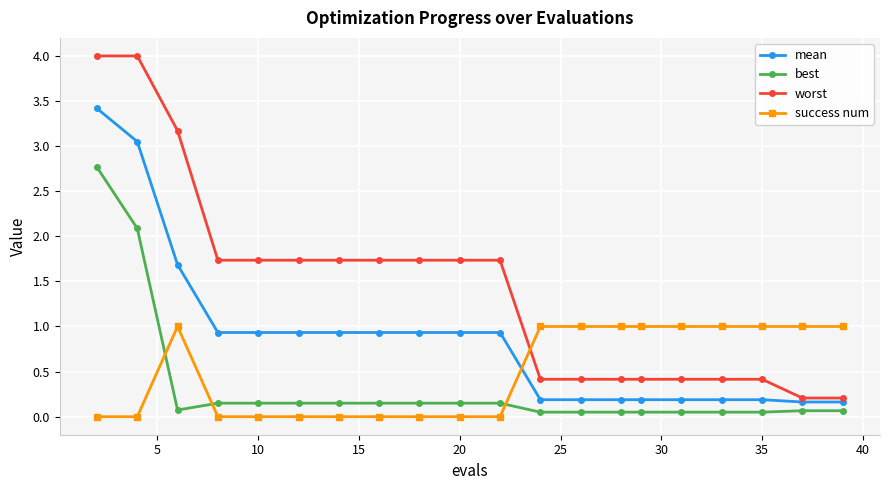

What is the sum of all mean values?

17.3